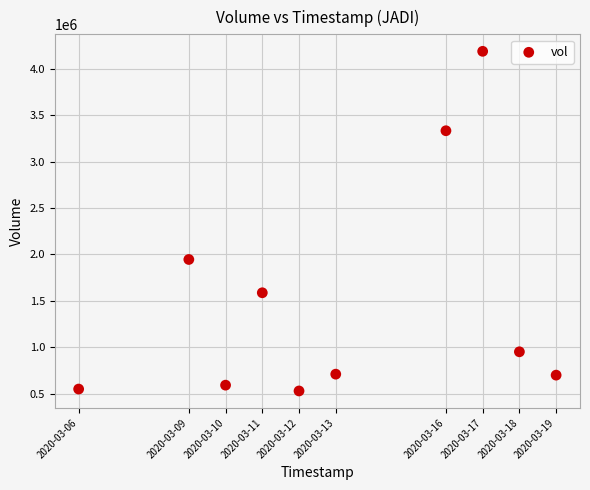

What Y value in the scatter plot is closest to 2359050?

1945900